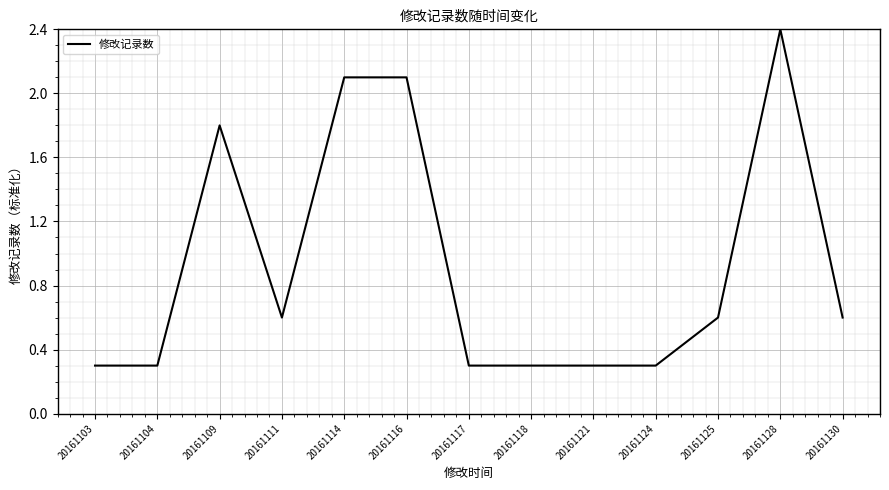

Which label corresponds to the largest value in the chart?

20161128